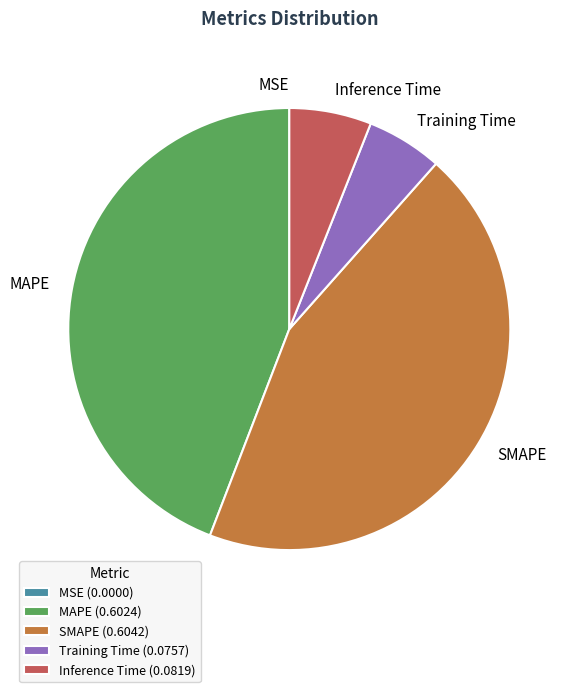

Is it true that MAPE is 44% of the pie?

True